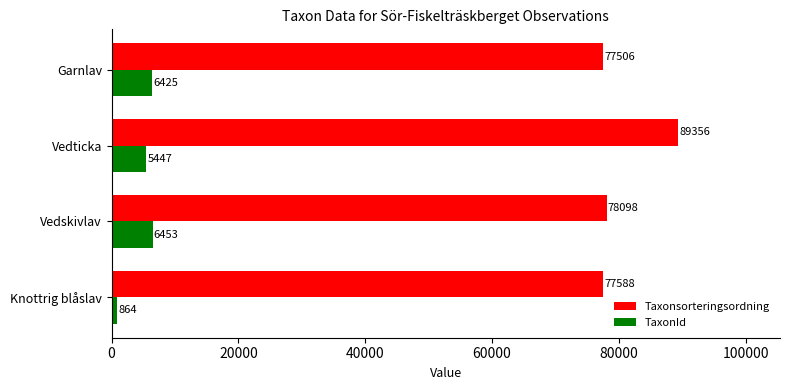

The value of Taxonsorteringsordning at Vedticka is 151466. True or false?

False